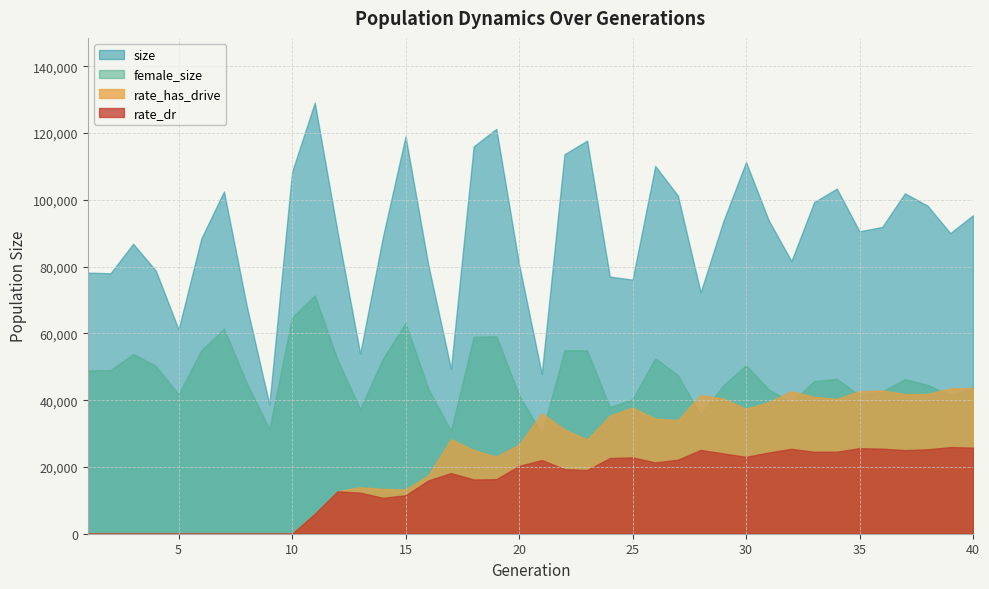

Is the value of rate_has_drive at 36 greater than the value of rate_dr at 26?

Yes